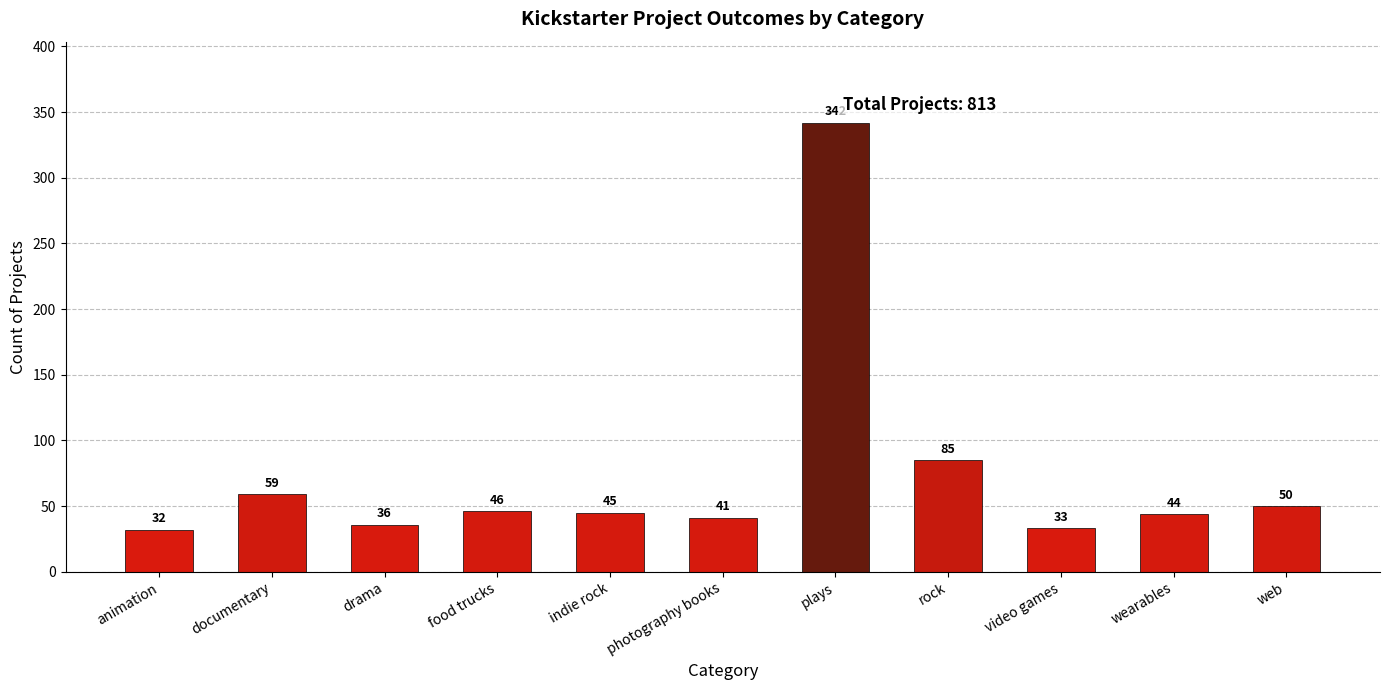

What is the difference between the maximum and minimum values?

310